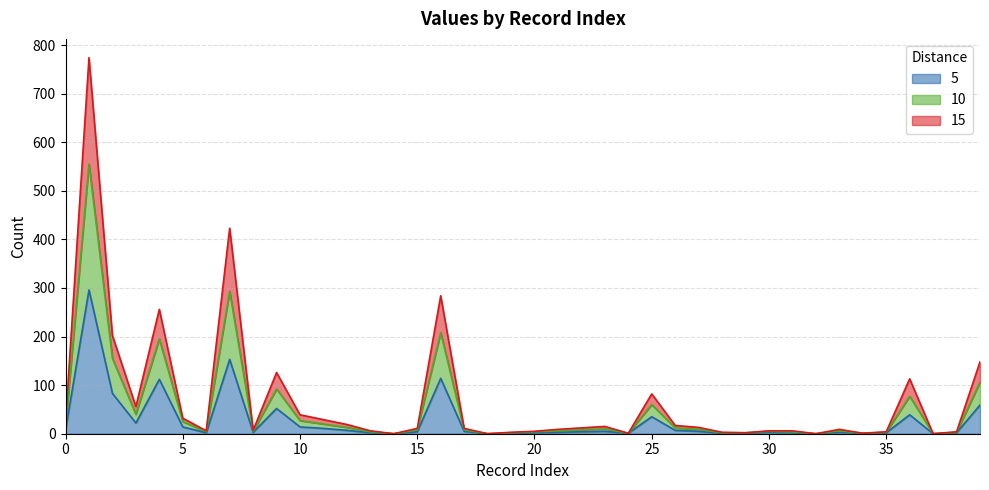

Is the value of 15 at 30 greater than the value of 10 at 21?

No